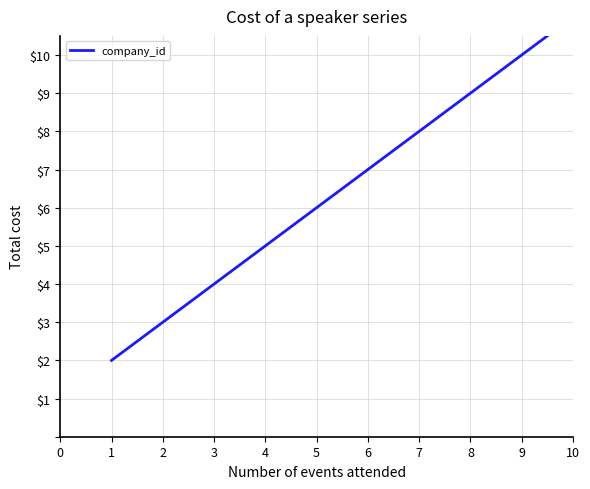

How many values exceed 7?

4